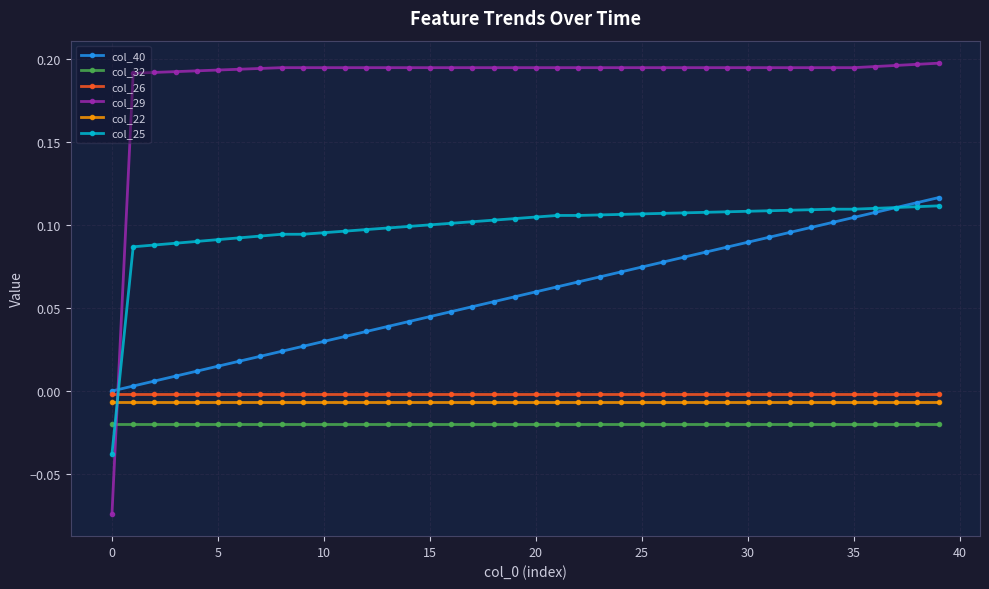

Which series has the widest spread of values?

col_29